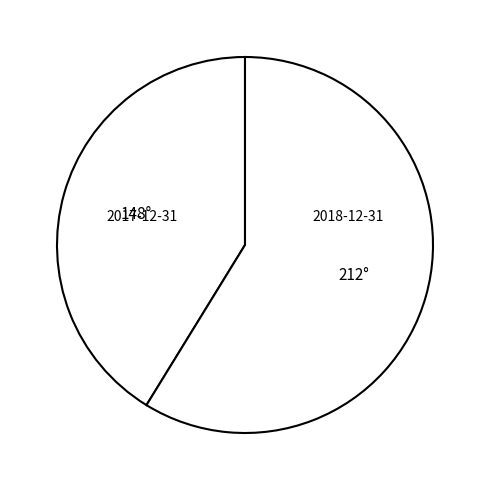

Combined, do 2017-12-31 and 2018-12-31 account for over 50%?

Yes